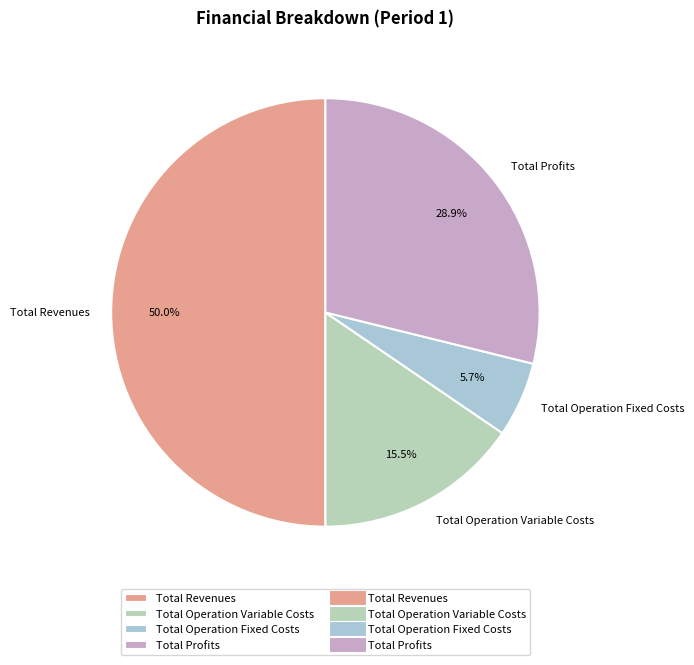

What percentage is NOT represented by Total Operation Fixed Costs?

94.3%